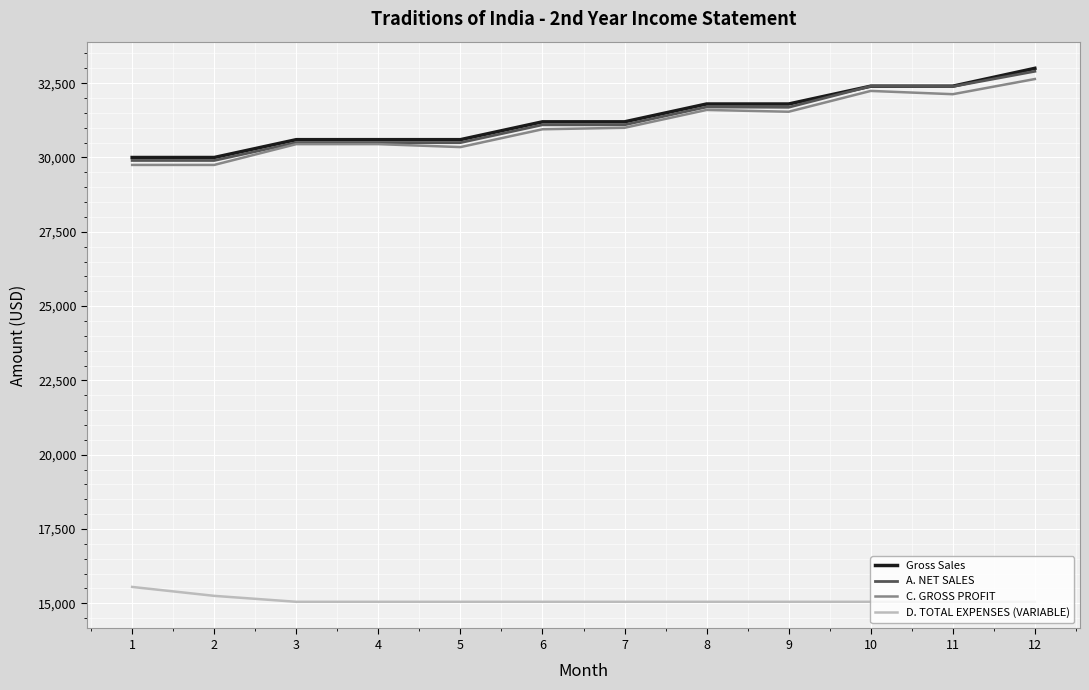

How many series are shown in this chart?

4